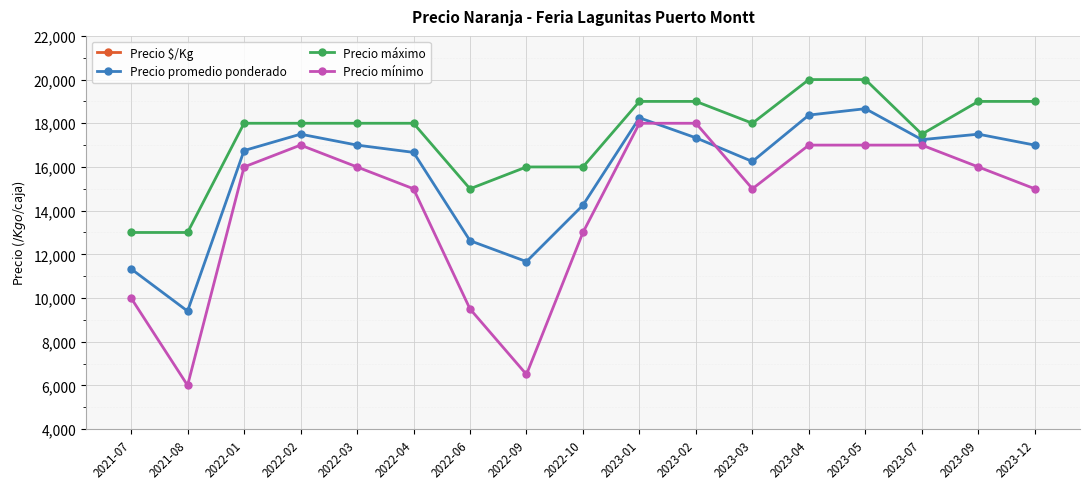

What are all the series names shown in the legend?

Precio $/Kg, Precio promedio ponderado, Precio máximo, Precio mínimo